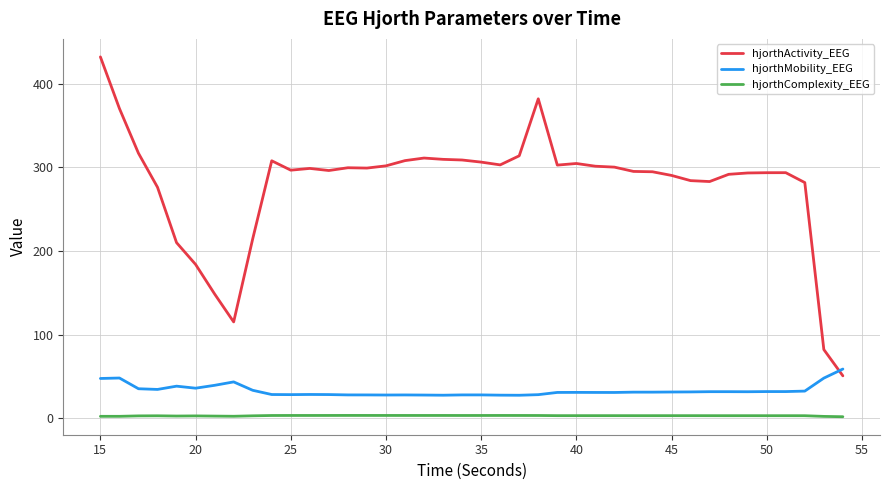

How many times do hjorthActivity_EEG and hjorthMobility_EEG cross each other?

1